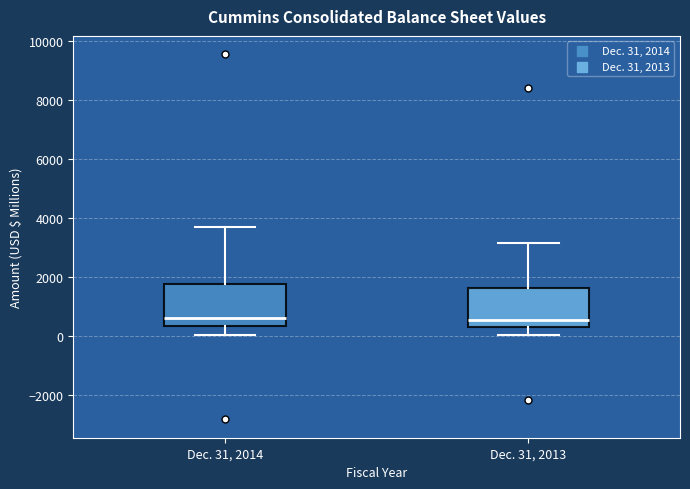

Where does the lower whisker of the box for Dec. 31, 2013 end on the y-axis? The values are not printed on the chart, so give them approximately, as read against the axis.

0